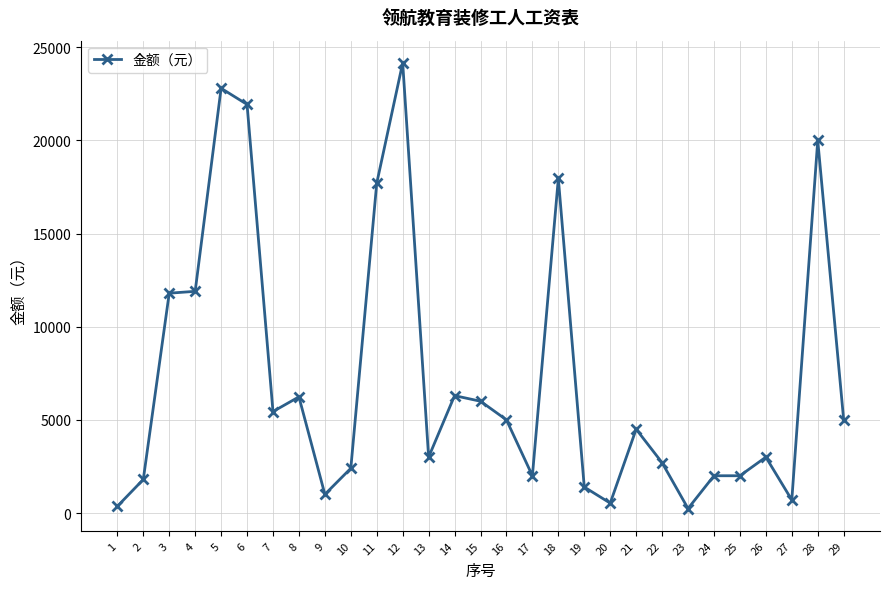

True or false: the data has more than 2 interior local peaks.

True